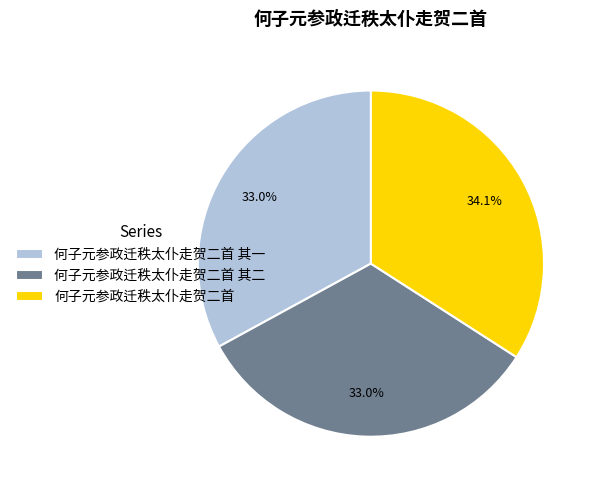

True or false: 何子元参政迁秩太仆走贺二首 其二 accounts for 41% of the total.

False